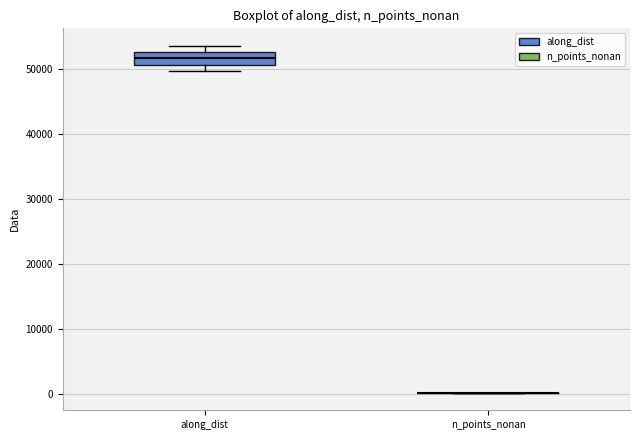

Reading left to right, read every box against the y-axis: the position of its median line, the range the box covers, and the ends of its whiskers. The values are not printed on the chart, so give them approximately, as read against the axis.

along_dist: median 52000, box 51000 to 53000, whiskers 50000 to 54000
n_points_nonan: box collapsed to a line at 0, whiskers 0 to 0